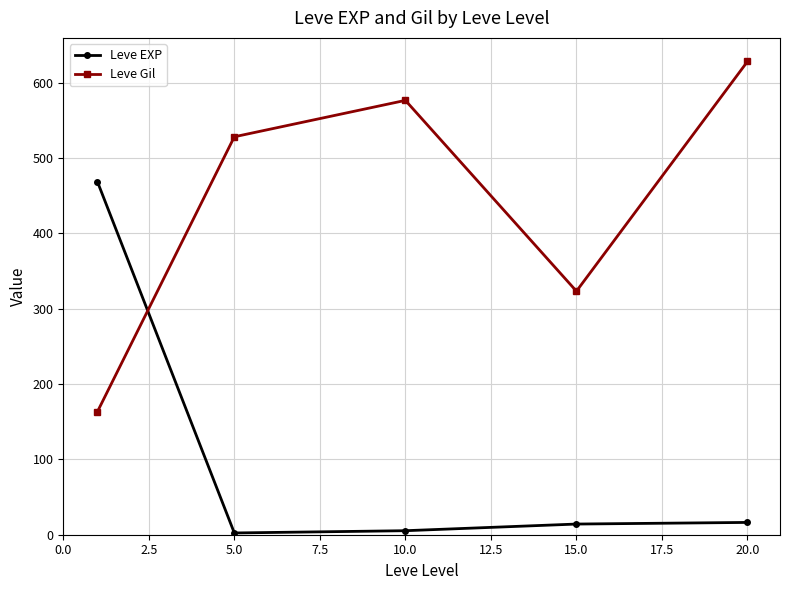

True or false: Leve Gil has more than 0 points higher than both neighbors.

True